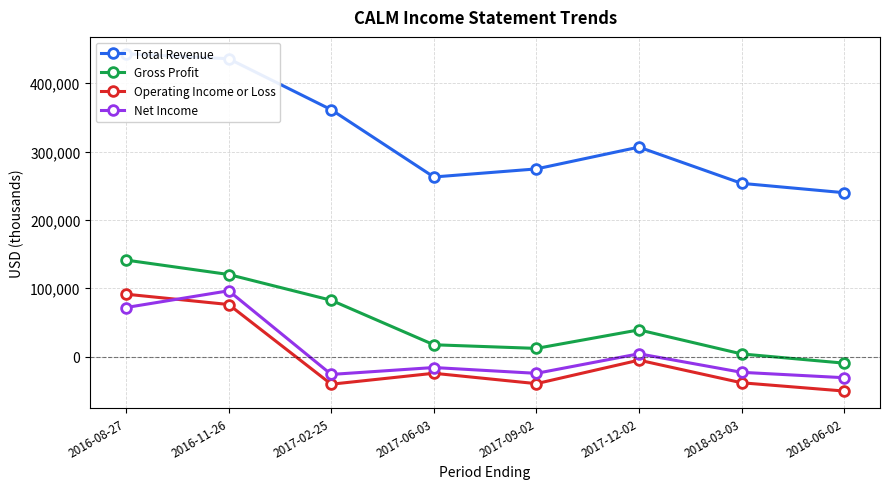

Between 2016-11-26 and 2017-12-02, which series saw the biggest shift?

Total Revenue